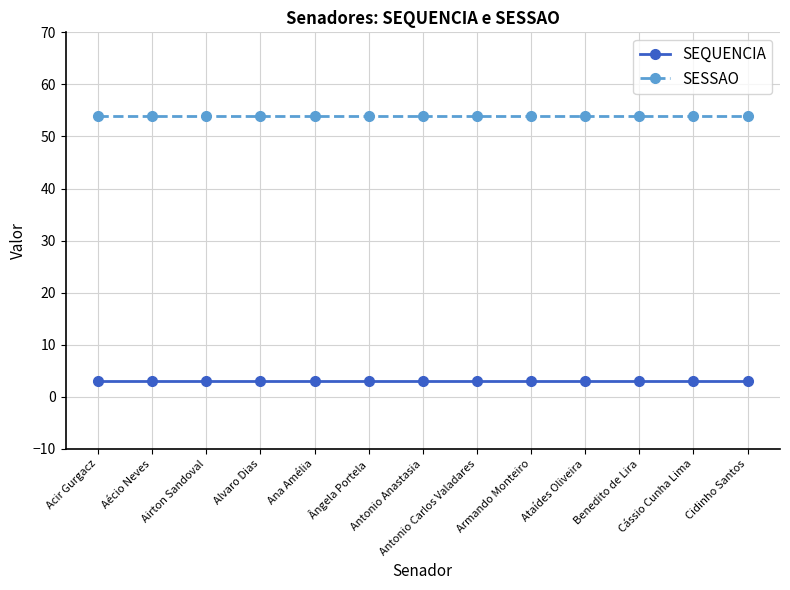

List the series in order of their peak value, lowest first.

SEQUENCIA, SESSAO